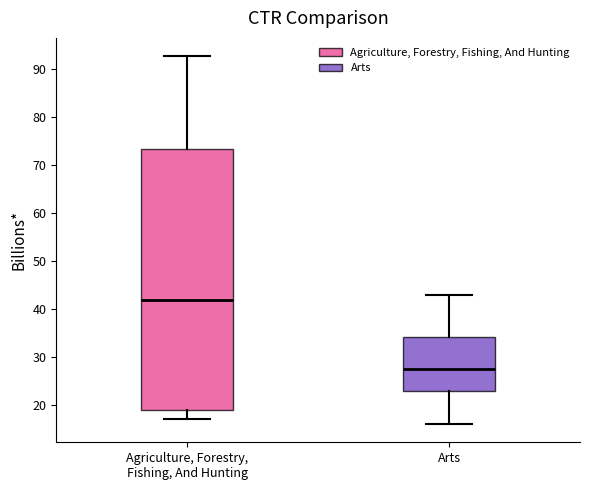

Reading left to right, transcribe this box plot: for each box, give where its median line is, the range the box spans, and where its two whiskers end, as read against the y-axis. The values are not printed on the chart, so give them approximately, as read against the axis.

Agriculture, Forestry, Fishing, And Hunting: median 42, box 19 to 73, whiskers 17 to 93
Arts: median 28, box 23 to 34, whiskers 16 to 43